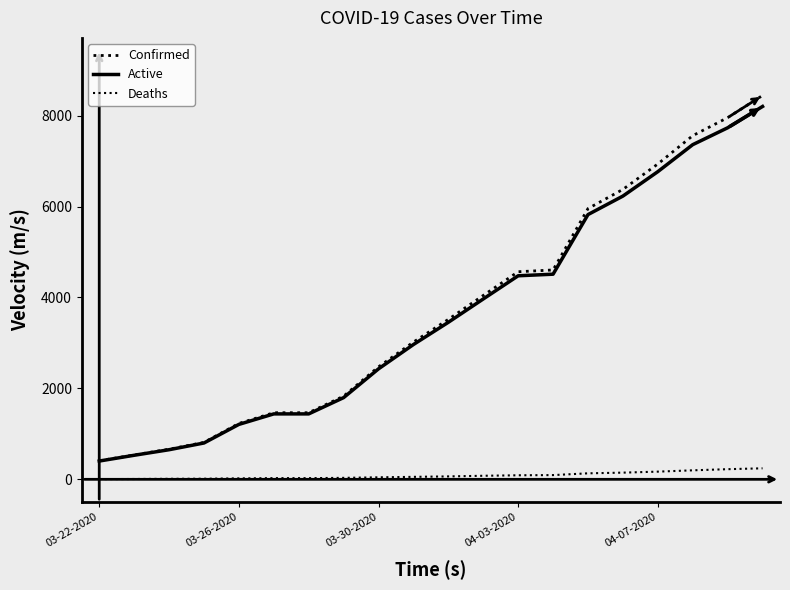

What is the value of the Active point at the 8th from the left?

1797